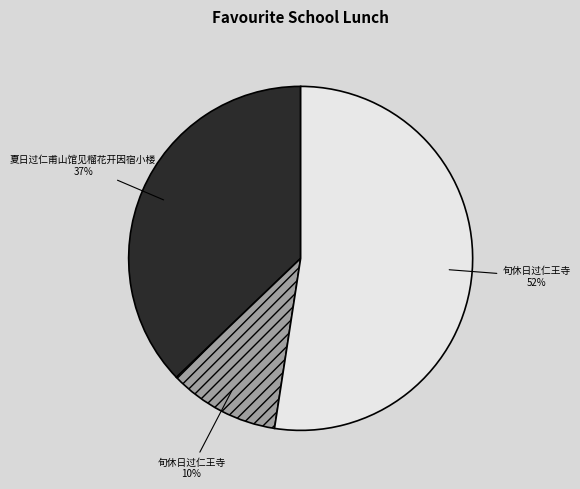

Is there any slice that represents more than half of the pie?

Yes